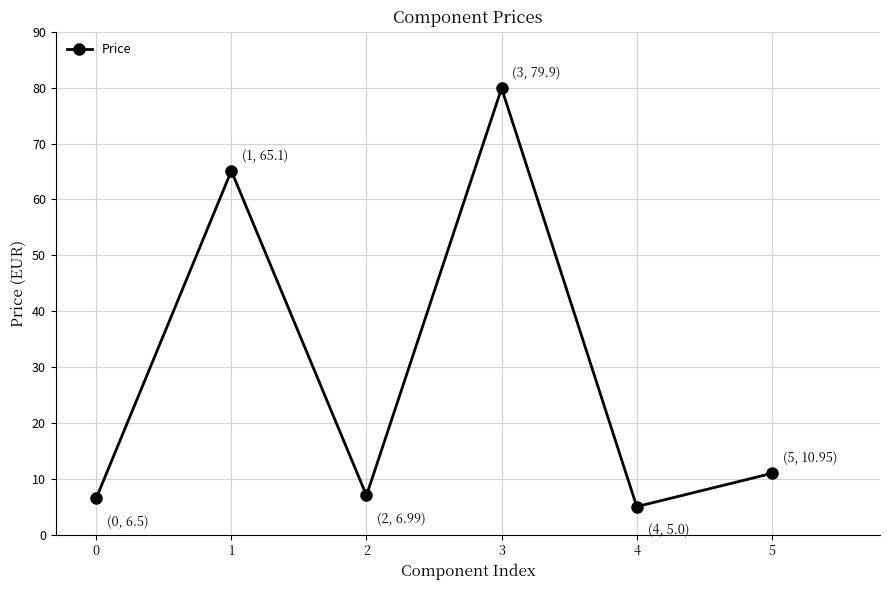

How many lines are shown in the chart?

1